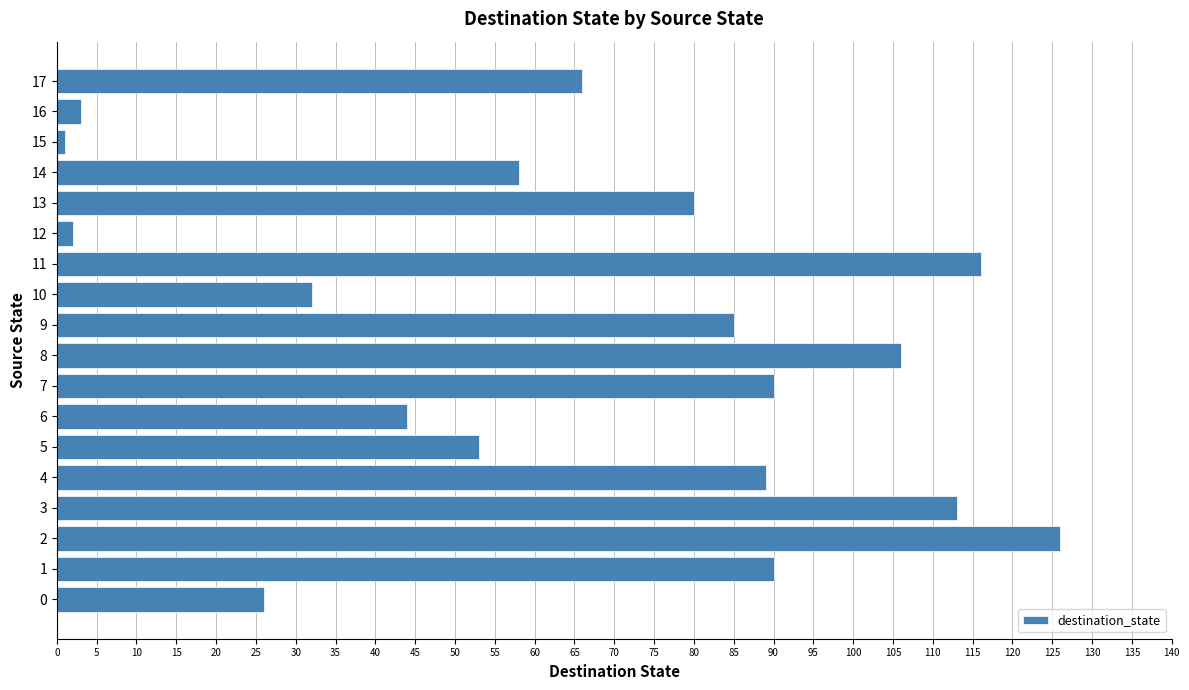

At which label is the value closest to 63?

17